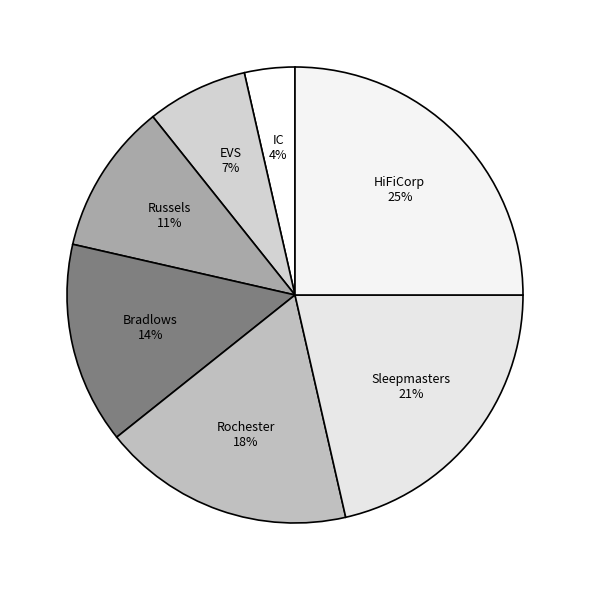

How many slices are in this pie chart?

7